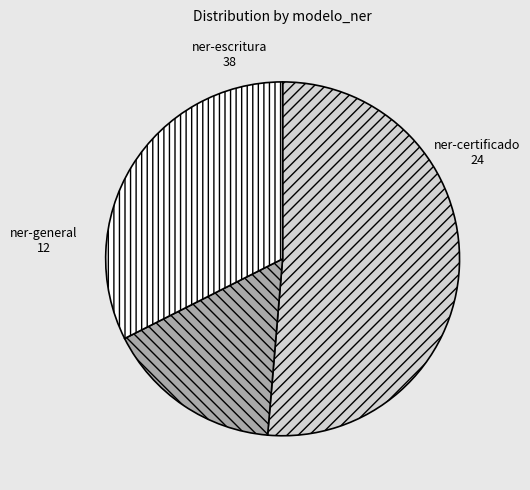

Combined, do ner-general and ner-escritura account for over 50%?

Yes